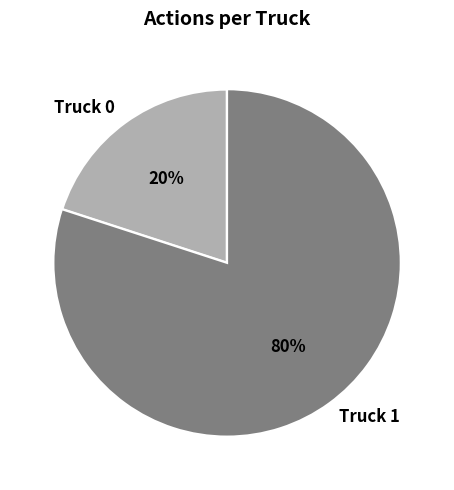

Do Truck 1 and Truck 0 together represent more than half of the pie?

Yes